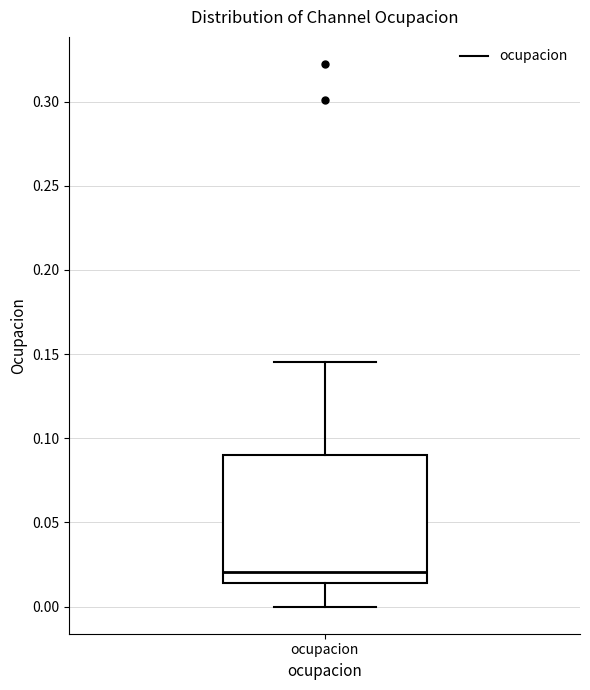

Read this box plot against the y-axis: the position of the median line, the range covered by the box, and the ends of both whiskers. The values are not printed on the chart, so give them approximately, as read against the axis.

median 0.020, box 0.015 to 0.090, whiskers 0.000 to 0.145